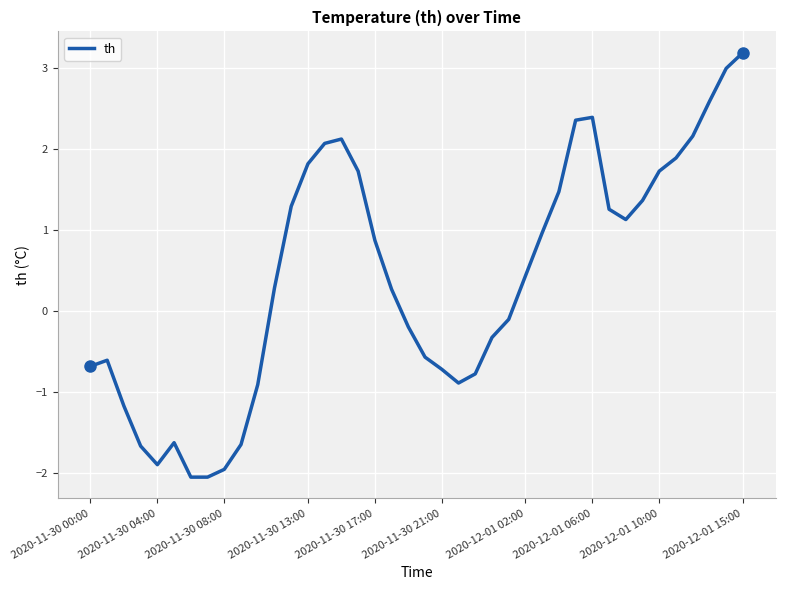

What is the minimum value shown in the chart?

-2.0